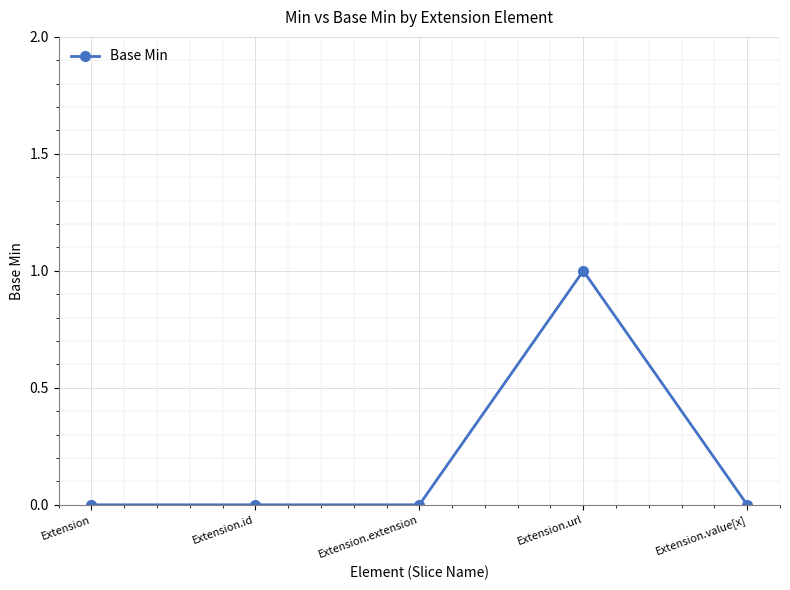

What is the difference between the maximum and minimum values?

1